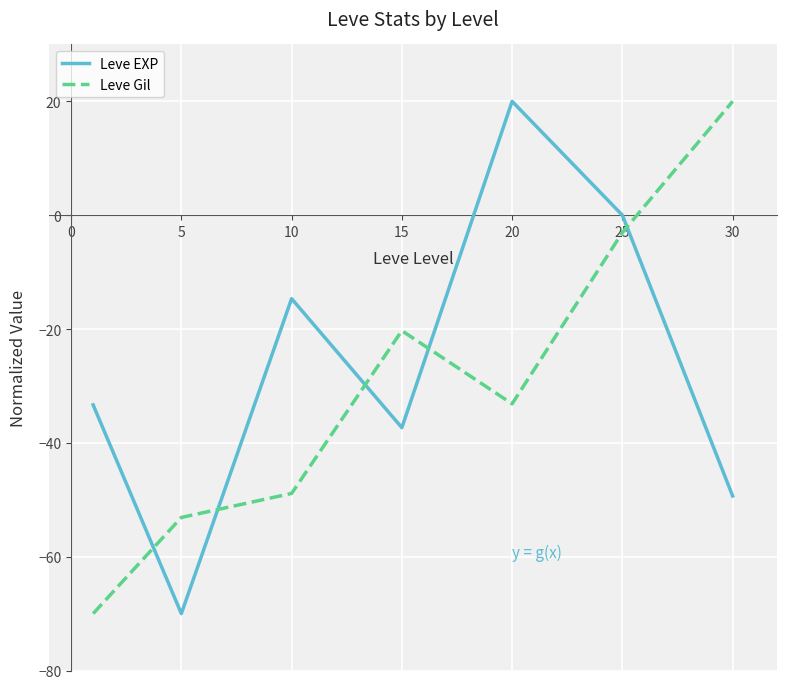

Which series ends up on top after the final intersection of Leve Gil and Leve EXP?

Leve Gil